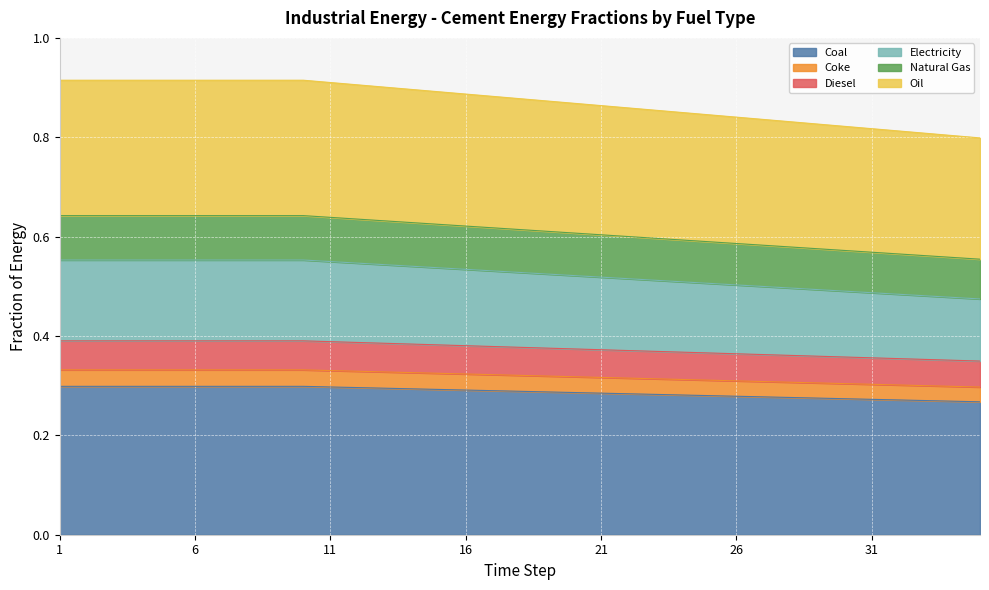

Does the chart display data point markers on the line(s)?

No